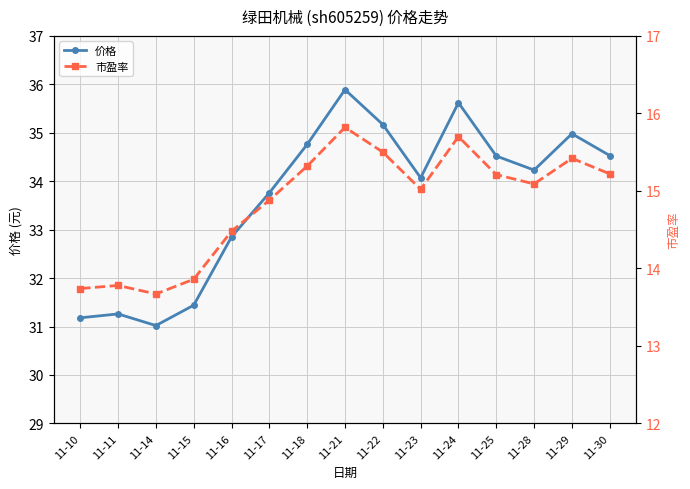

At 11-22, list the series in order from smallest to largest.

市盈率, 价格